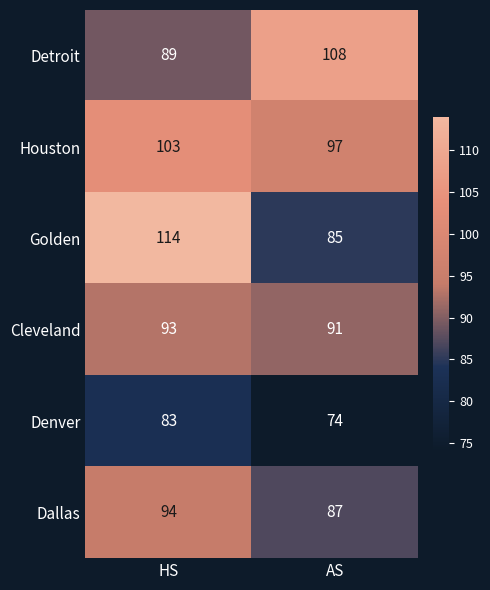

Reading left to right, extract all data points from this chart.

Detroit: 89	108
Houston: 103	97
Golden: 114	85
Cleveland: 93	91
Denver: 83	74
Dallas: 94	87